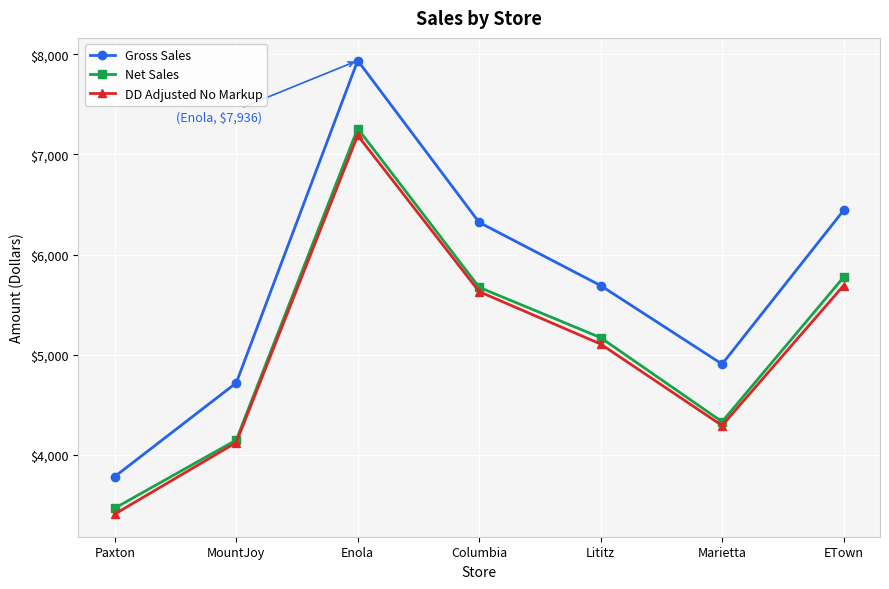

What is the average value of the Net Sales series?

5117.0